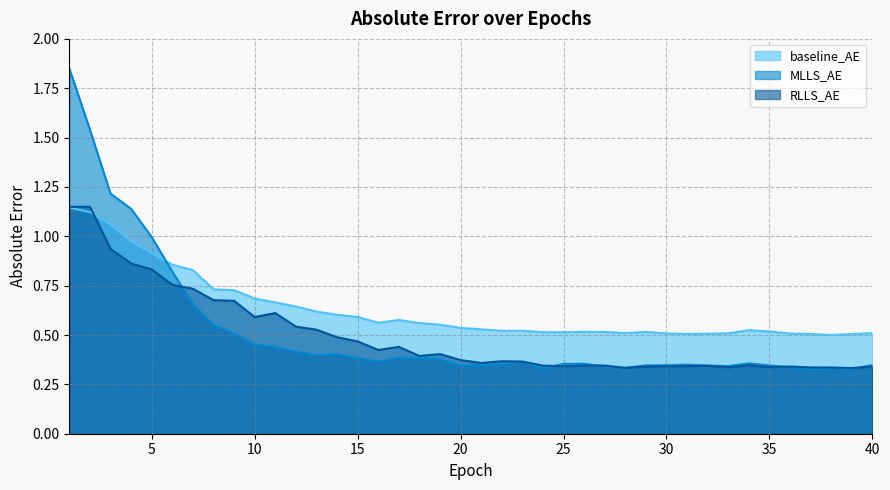

What is the value of the MLLS_AE point at the 34th from the left?

0.4